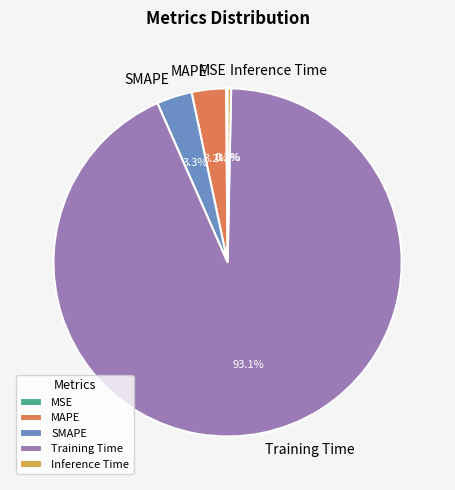

To the nearest percent, what is the difference between the largest and smallest slice percentages?

93%